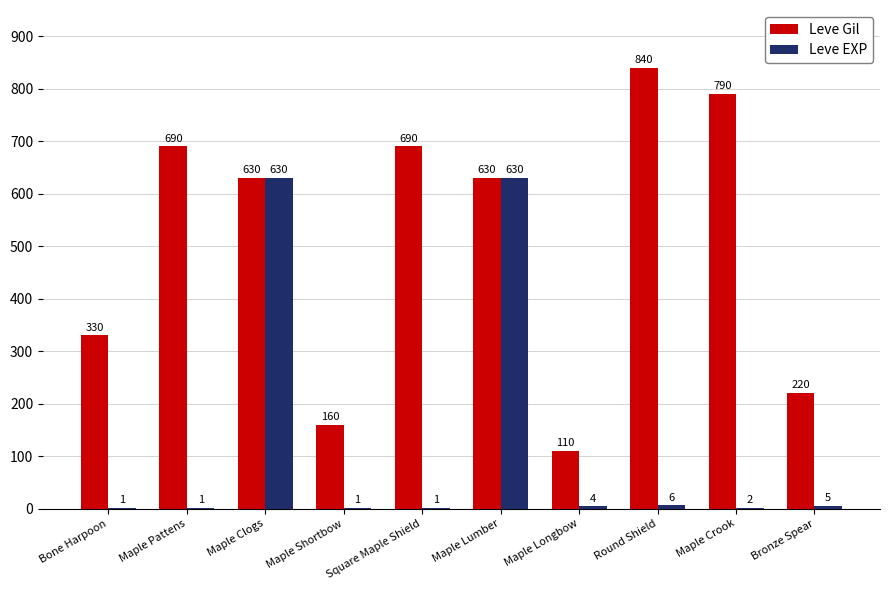

What is the maximum value shown in the chart?

840